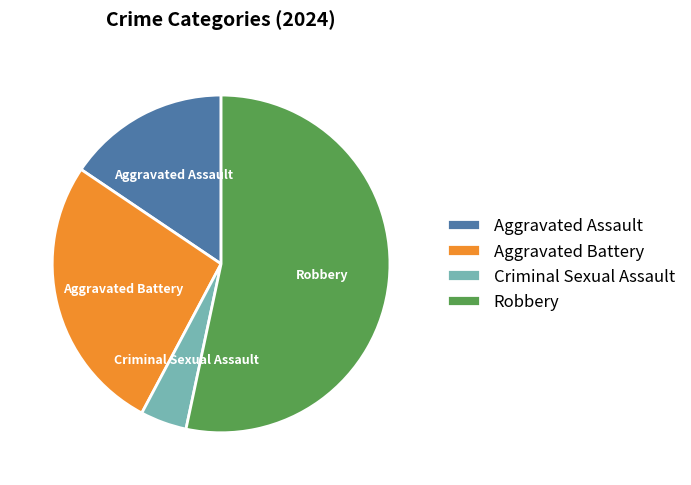

What is the ratio of the value at Aggravated Assault to the value at Robbery?

0.3